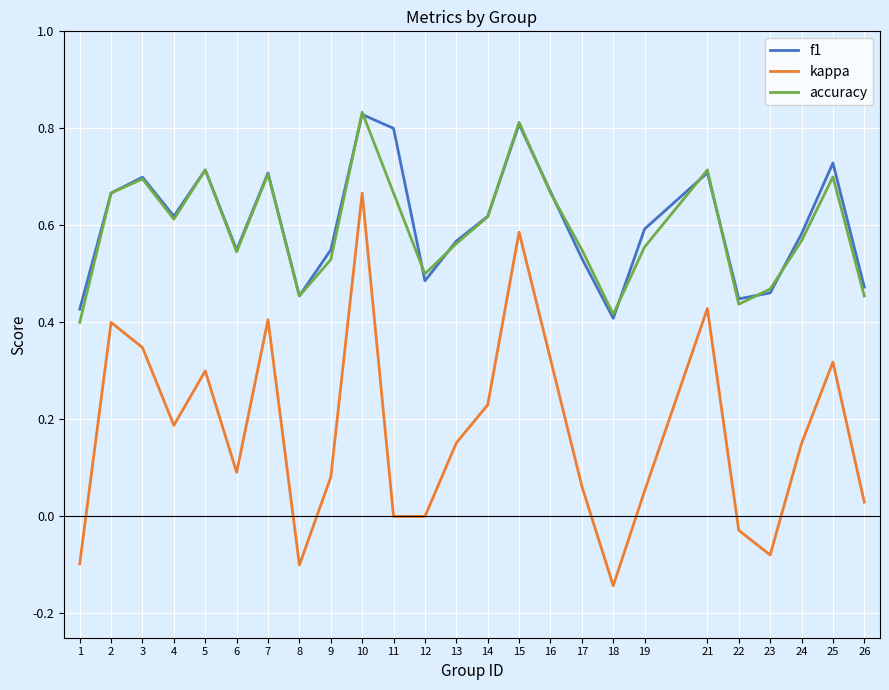

Which series has the largest range (max minus min)?

kappa